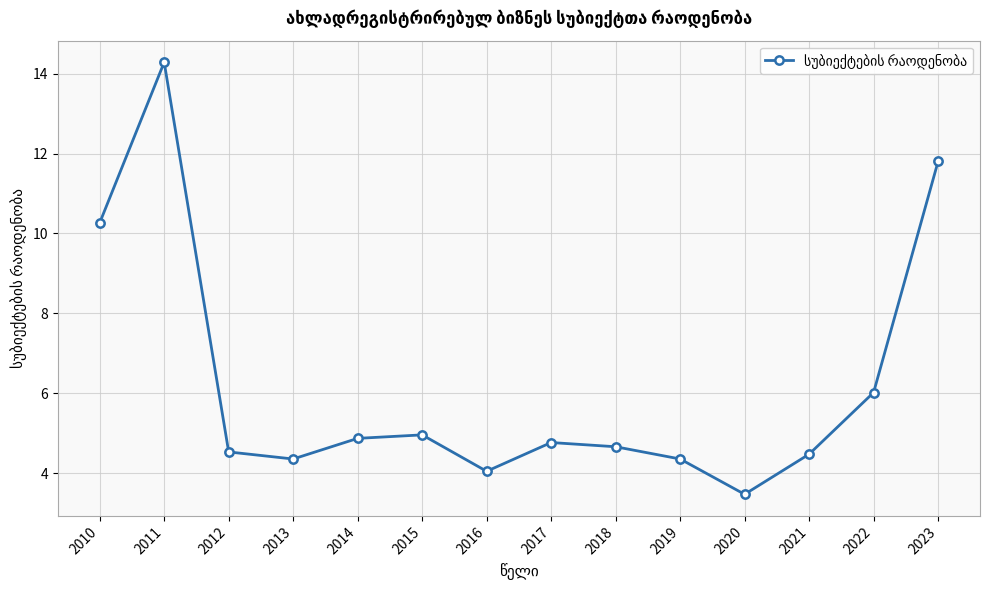

What is the value of the 14th point from the left?

11.8